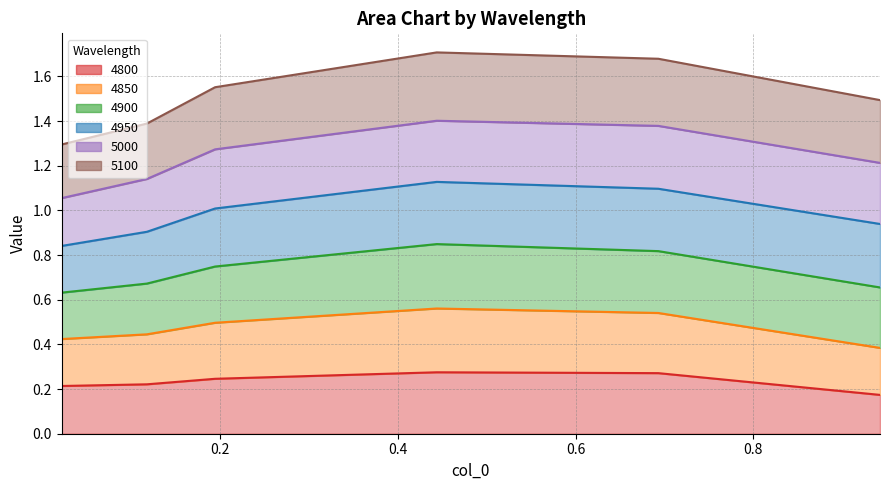

What is the label of the 3rd point from the right?

0.4438356164383562